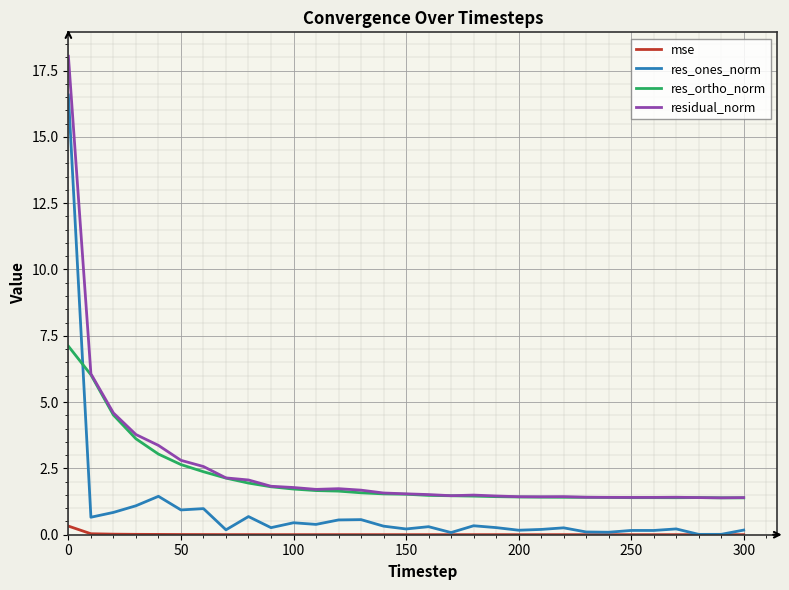

What is the maximum value for res_ortho_norm?

7.1